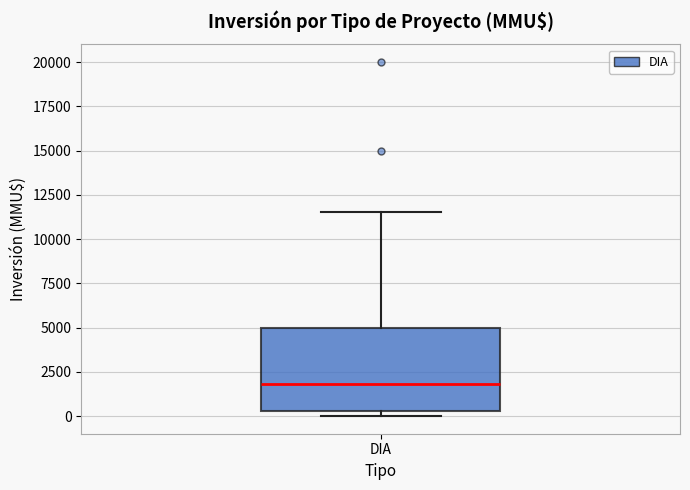

Read this box plot against the y-axis: the position of the median line, the range covered by the box, and the ends of both whiskers. The values are not printed on the chart, so give them approximately, as read against the axis.

median 2000, box 500 to 5000, whiskers 0 to 11500